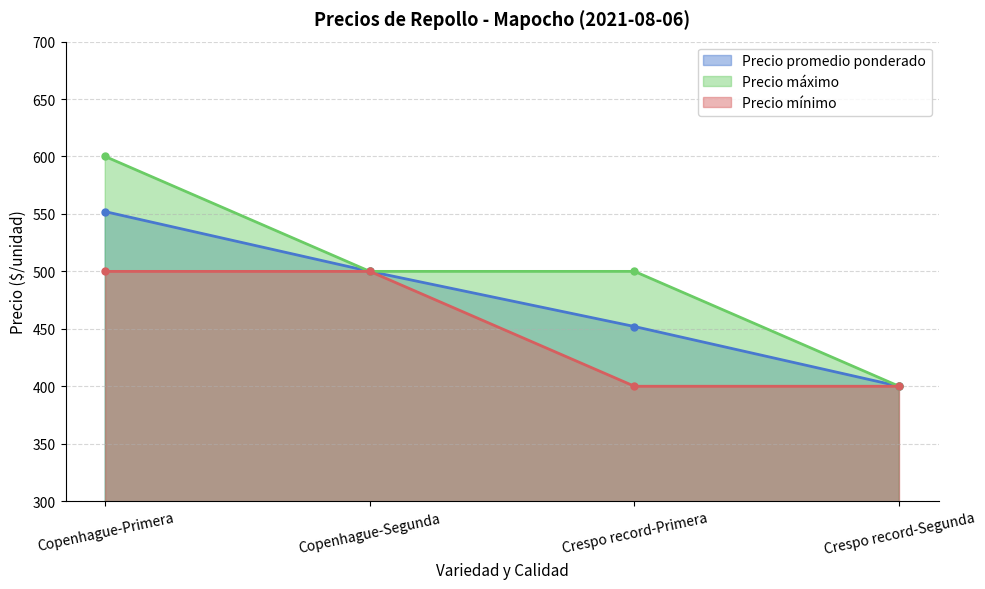

What position from the right is Crespo record-Segunda?

1